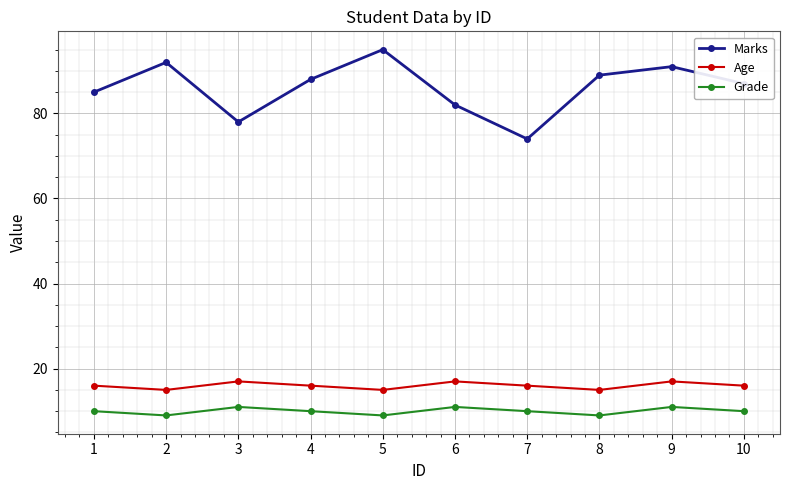

Reading right to left, transcribe all the data shown in this chart.

Marks: 10=87	9=91	8=89	7=74	6=82	5=95	4=88	3=78	2=92	1=85
Age: 10=16	9=17	8=15	7=16	6=17	5=15	4=16	3=17	2=15	1=16
Grade: 10=10	9=11	8=9	7=10	6=11	5=9	4=10	3=11	2=9	1=10